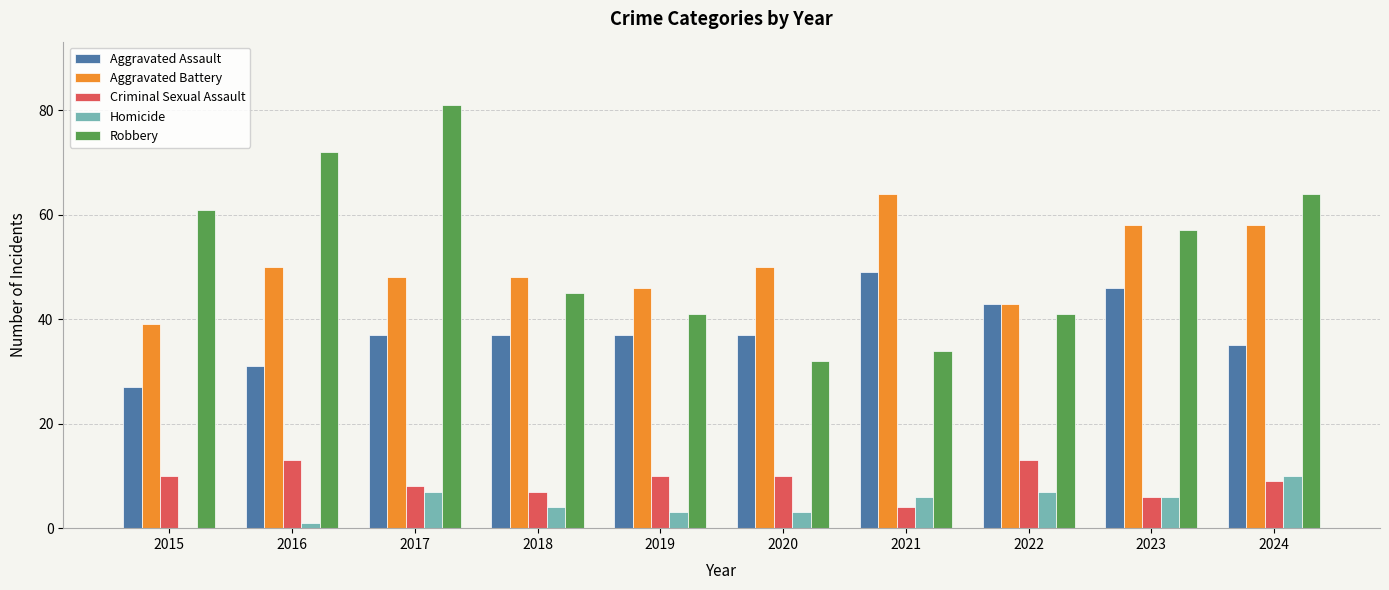

Does the chart contain stacked bars?

No